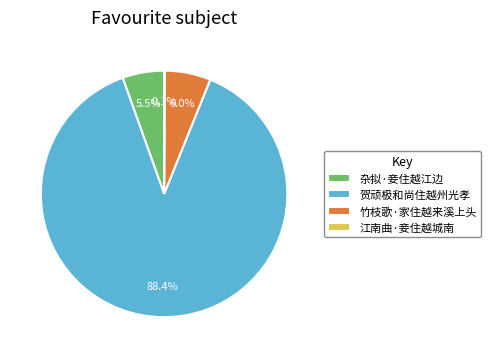

Is it true that 竹枝歌·家住越来溪上头 is 11% of the pie?

False